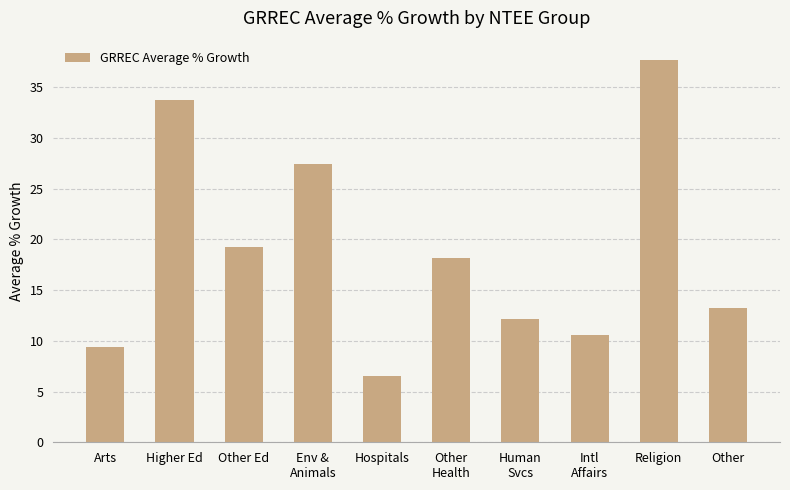

The chart shows a value of 6.2 at Arts. True or false?

False